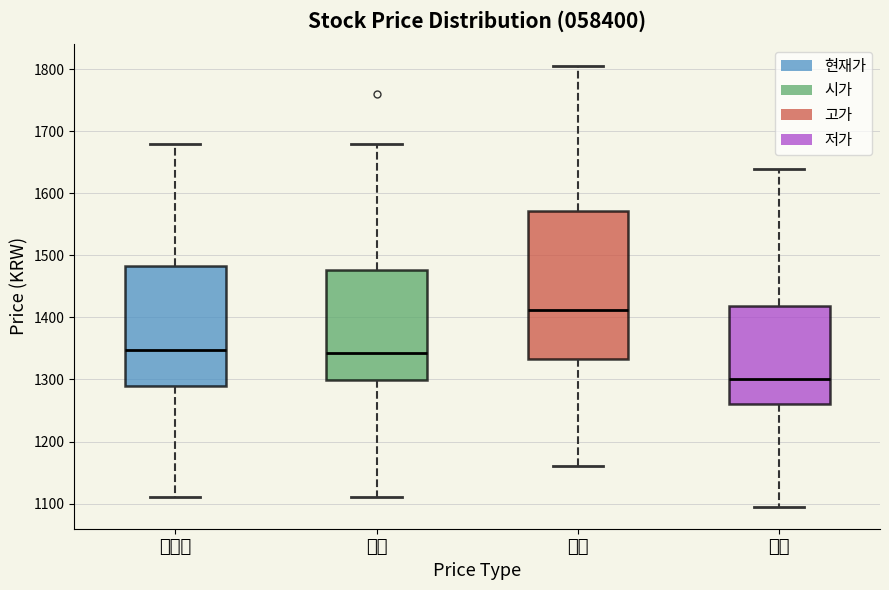

Reading left to right, transcribe this box plot: for each box, give where its median line is, the range the box spans, and where its two whiskers end, as read against the y-axis. The values are not printed on the chart, so give them approximately, as read against the axis.

현재가: median 1350, box 1290 to 1480, whiskers 1110 to 1680
시가: median 1340, box 1300 to 1480, whiskers 1110 to 1680
고가: median 1410, box 1330 to 1570, whiskers 1160 to 1810
저가: median 1300, box 1260 to 1420, whiskers 1100 to 1640